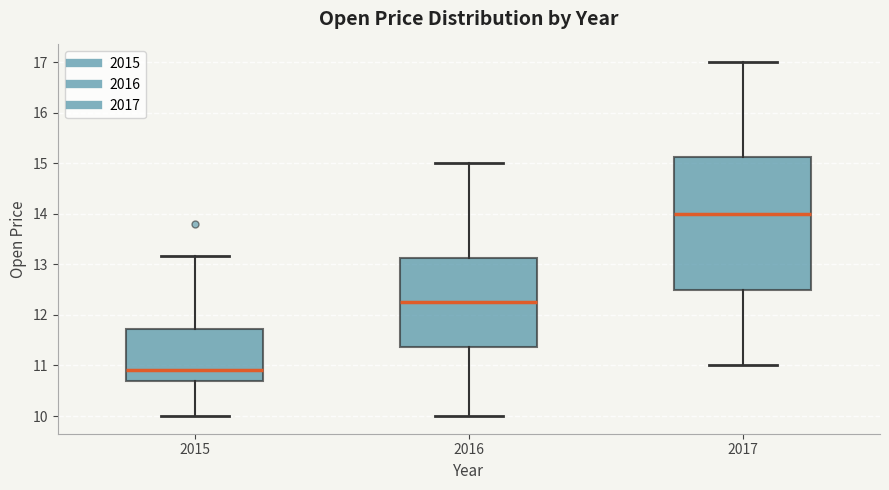

Reading left to right, transcribe this box plot: for each box, give where its median line is, the range the box spans, and where its two whiskers end, as read against the y-axis. The values are not printed on the chart, so give them approximately, as read against the axis.

2015: median 10.9, box 10.7 to 11.7, whiskers 10.0 to 13.2
2016: median 12.3, box 11.4 to 13.1, whiskers 10.0 to 15.0
2017: median 14.0, box 12.5 to 15.1, whiskers 11.0 to 17.0